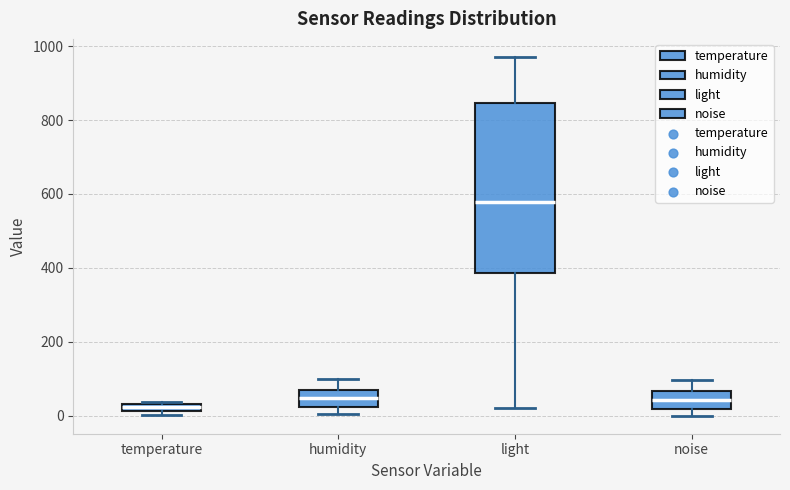

Where is the lower edge of the box for humidity on the y-axis? The values are not printed on the chart, so give them approximately, as read against the axis.

20